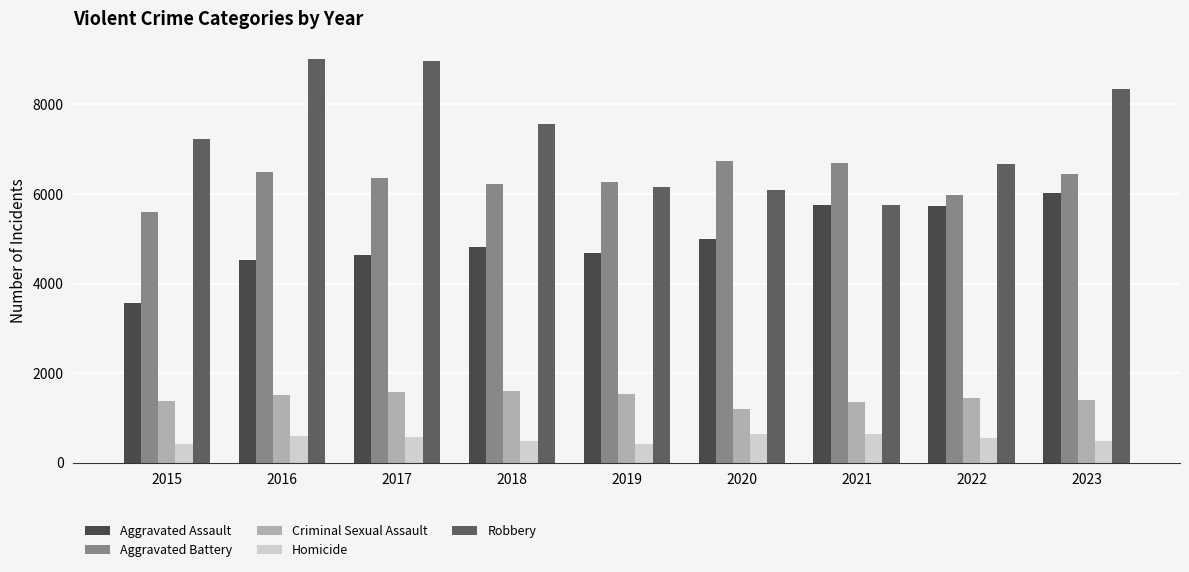

Which category has the highest value across all series?

2016